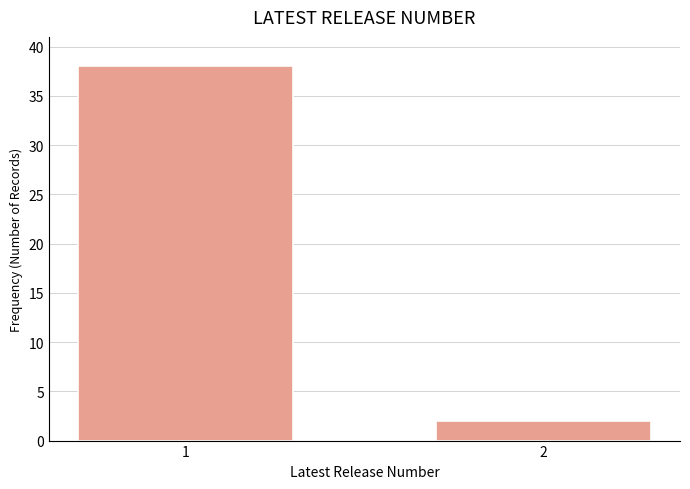

Reading left to right, list all the values displayed in this chart.

1=38	2=2